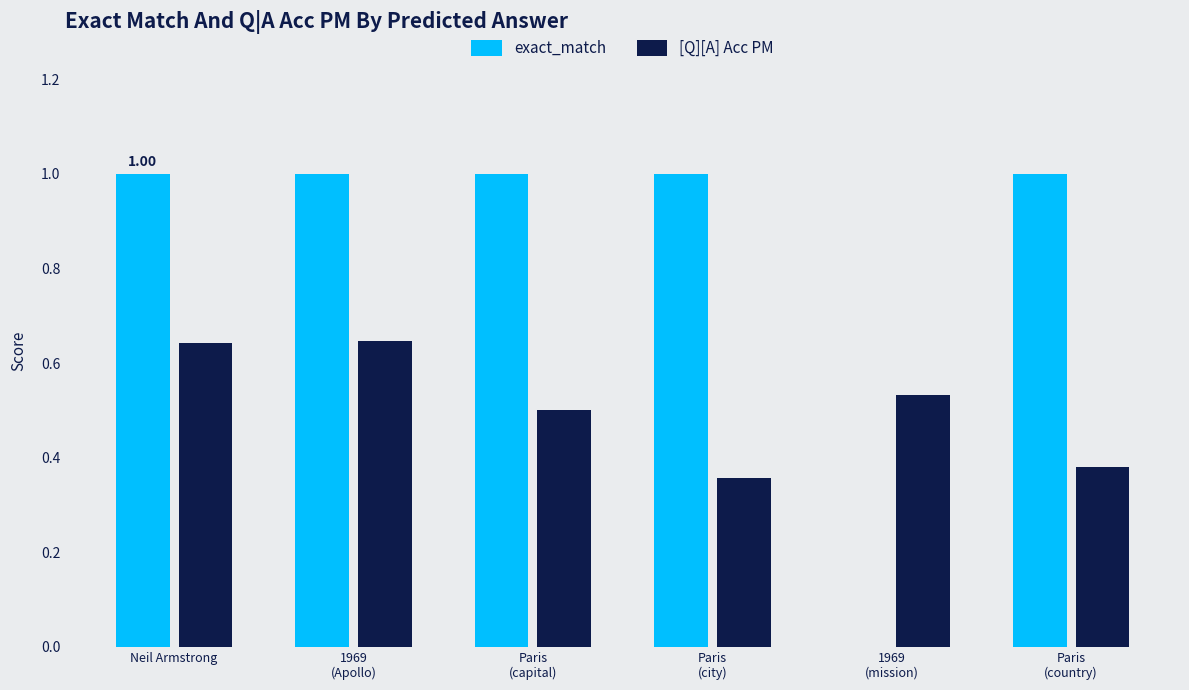

What position from the left is Neil Armstrong?

1